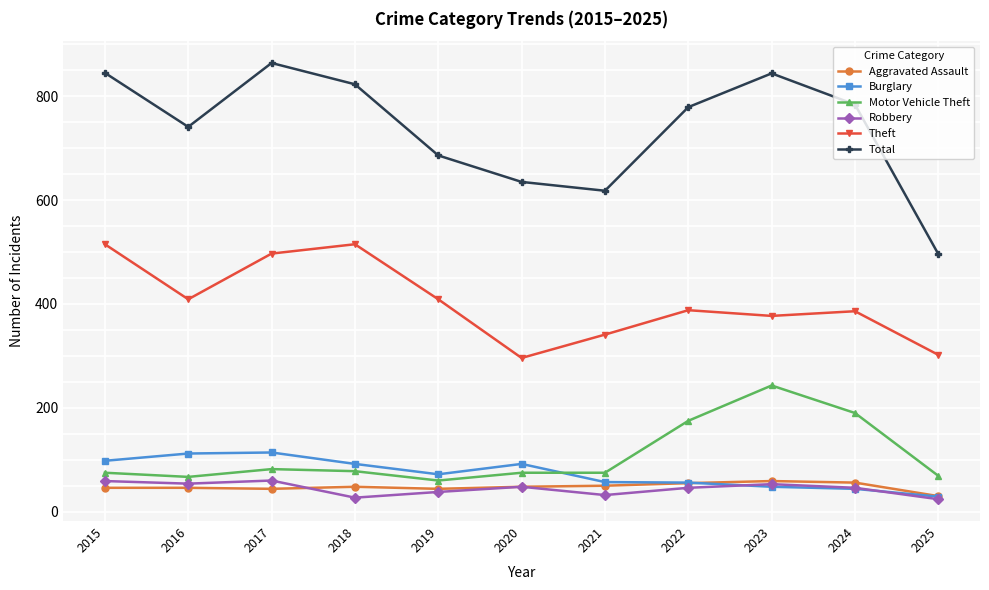

Count the number of data series in this chart.

6